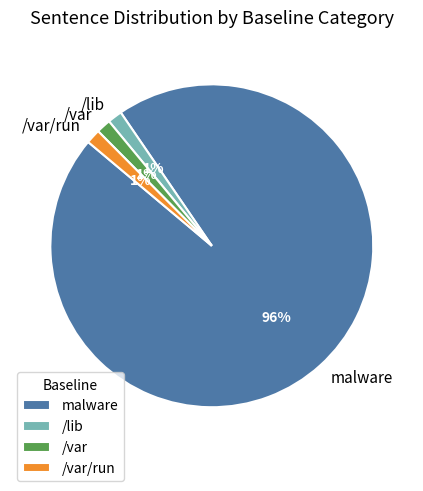

The /var slice represents 1% of the pie. True or false?

True